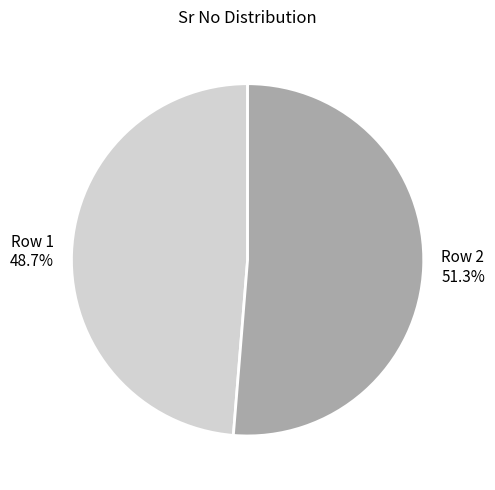

Does any single category account for the majority?

Yes